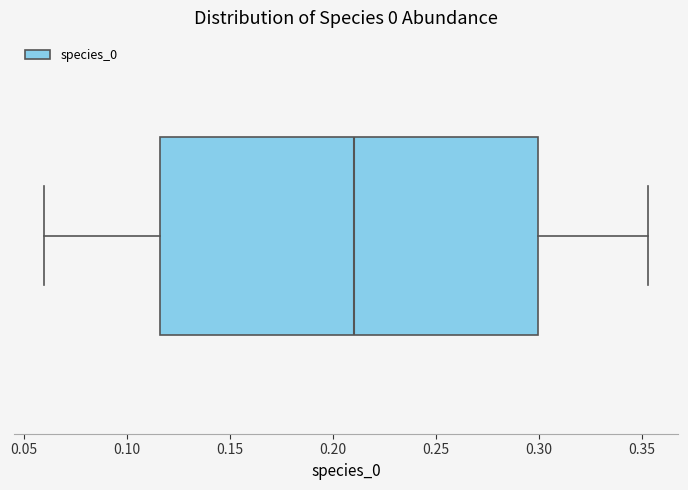

Where does the right whisker of the box end on the x-axis? The values are not printed on the chart, so give them approximately, as read against the axis.

0.355